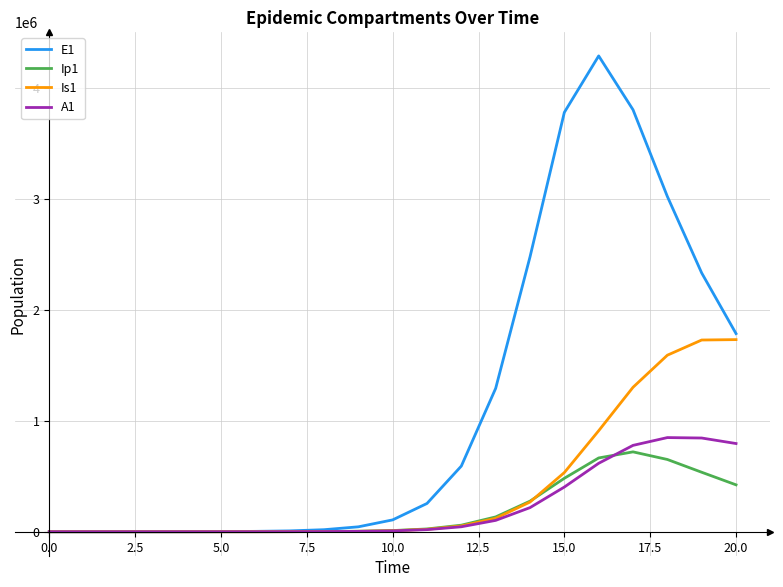

What are all the series names shown in the legend?

E1, Ip1, Is1, A1